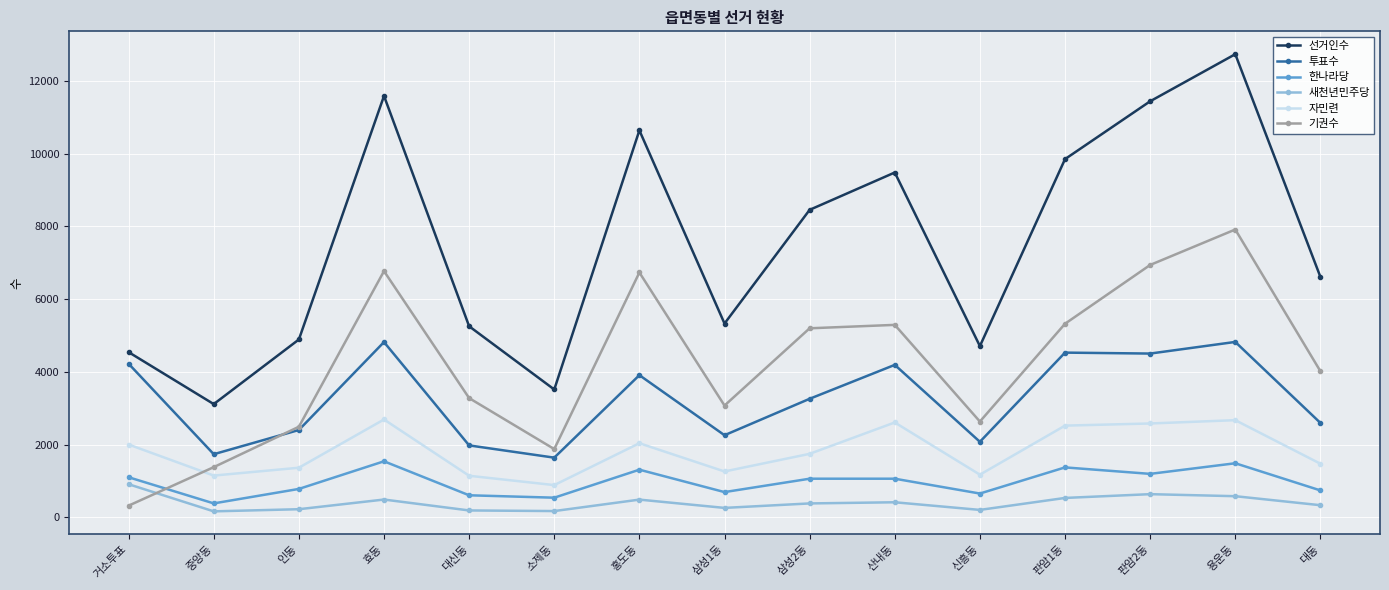

What is the difference between the second highest and minimum values in the 한나라당 series?

1104